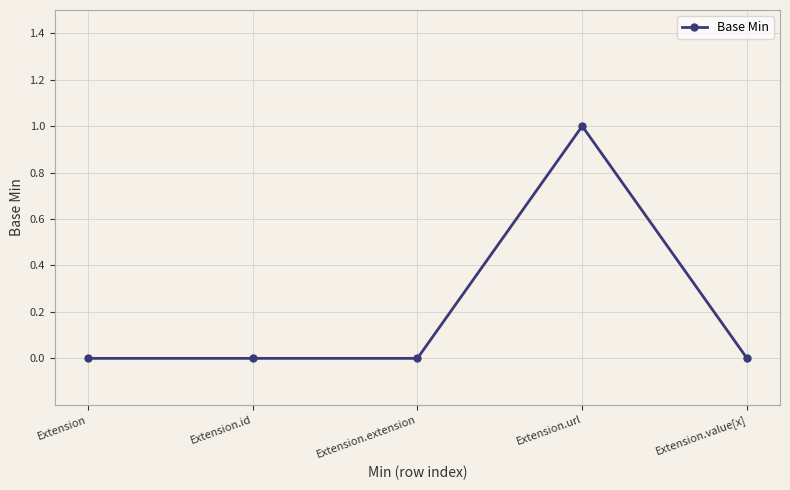

Which category has the highest value across all series?

Extension.url